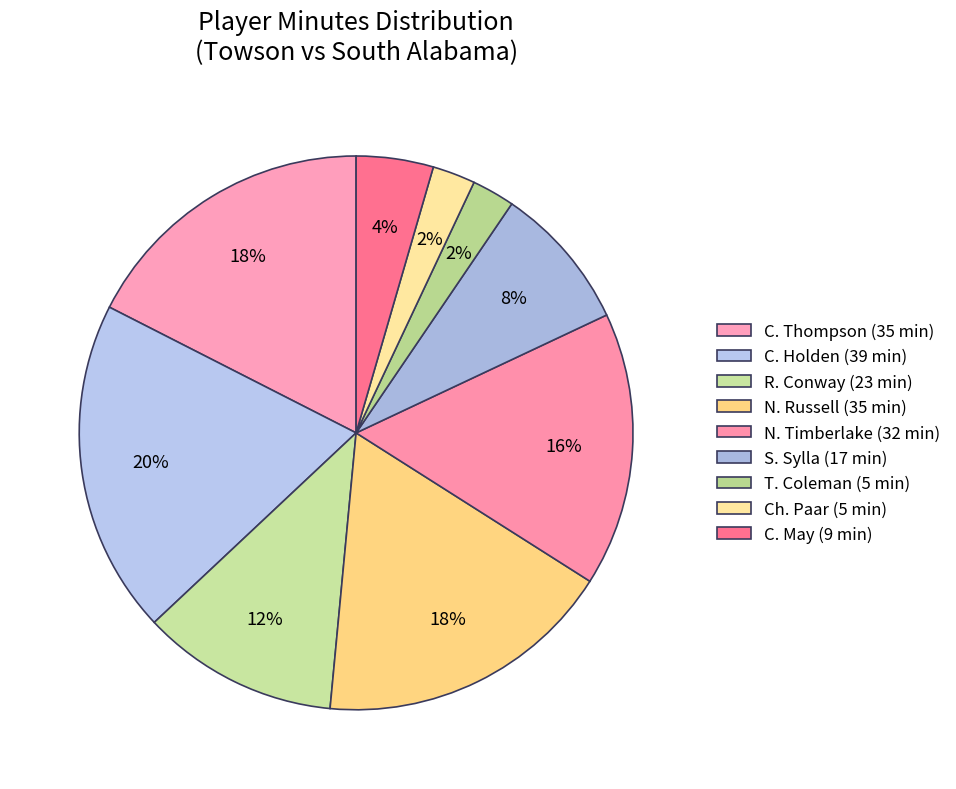

Does C. Holden represent more than half of the total?

No